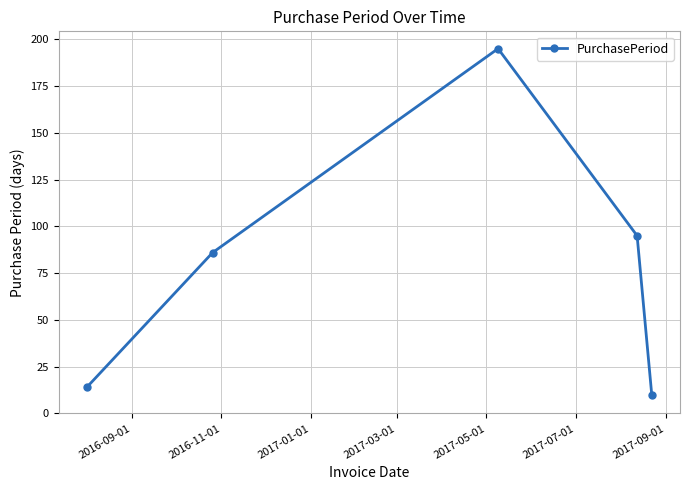

What is the greatest value displayed?

195